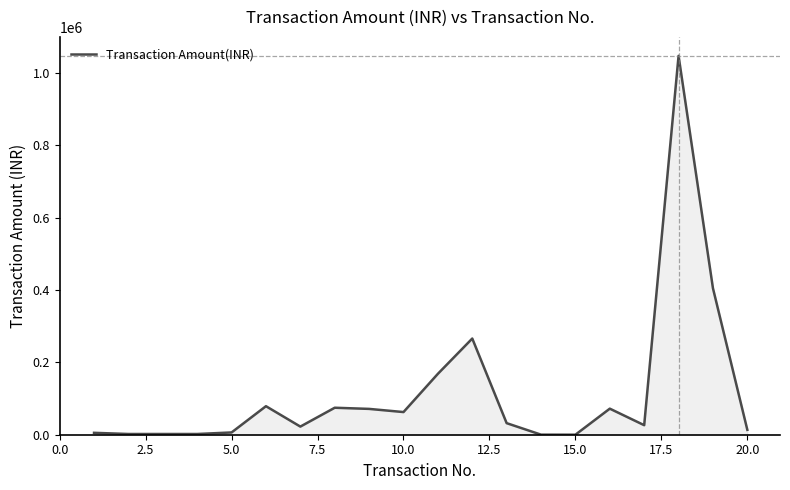

What is the maximum value shown in the chart?

1047630